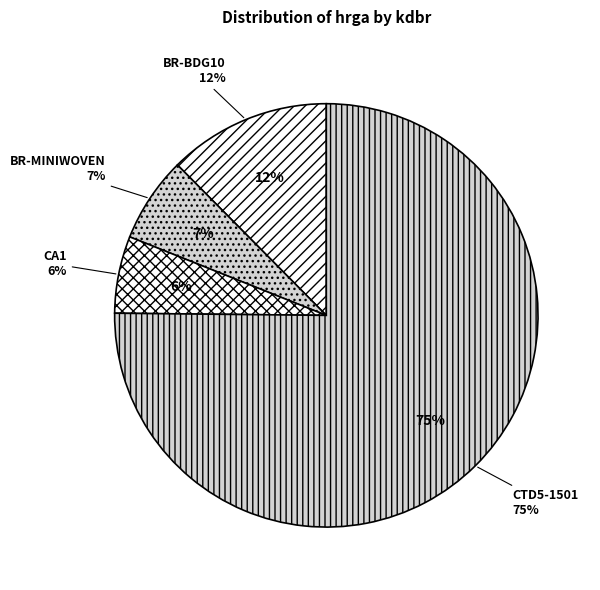

To the nearest percent, what portion does CTD5-1501 represent?

75%